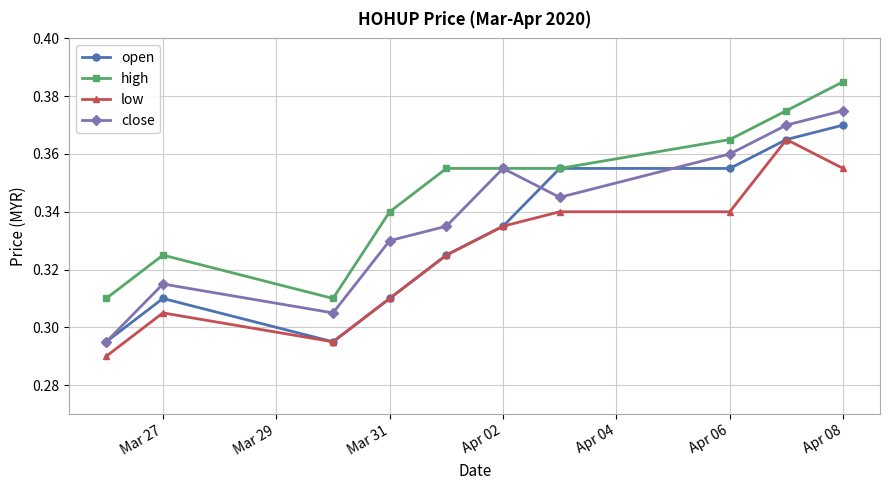

How many open values are between 0 and 1?

10